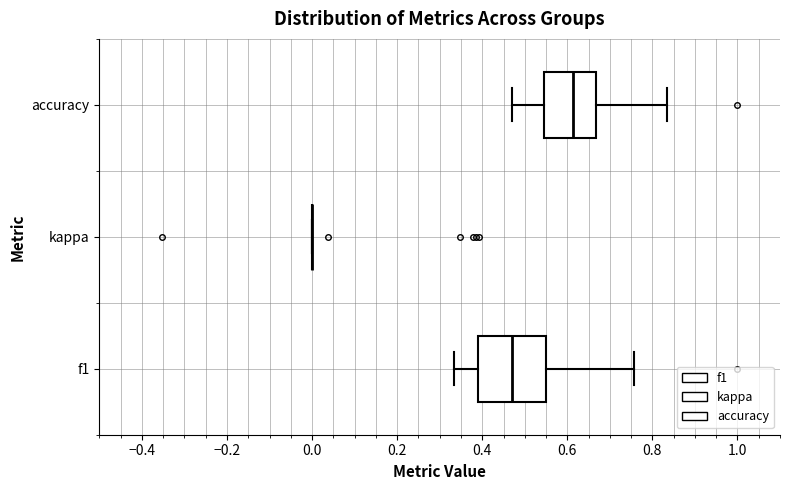

Comparing the boxes themselves (not the whiskers), which one is the widest?

f1